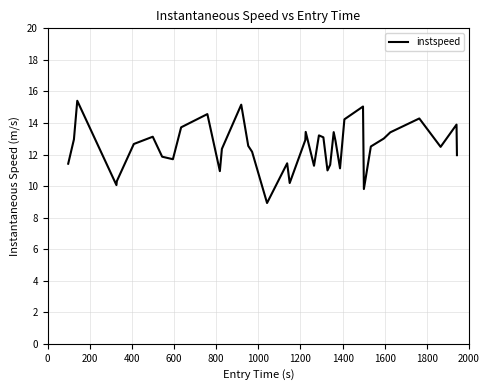

What is the smallest value displayed?

8.9